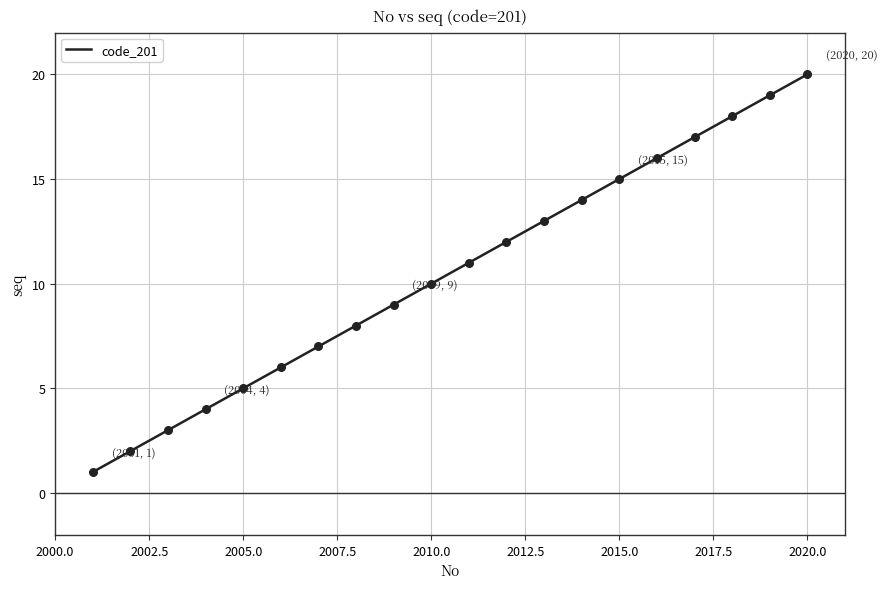

What is the difference between the maximum and minimum values?

19